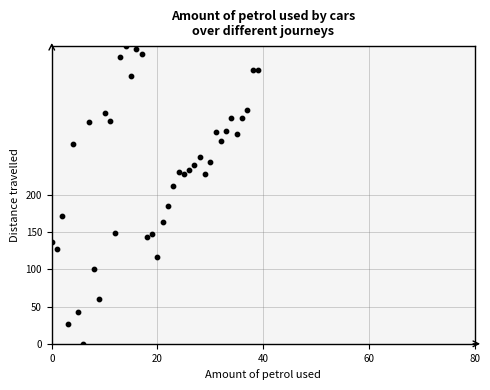

What is the range of Y values (max minus min)?

400.0